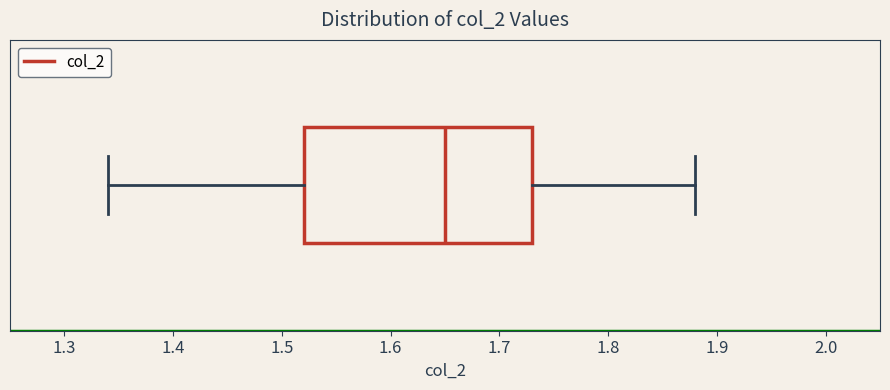

Where is the right edge of the box on the x-axis? The values are not printed on the chart, so give them approximately, as read against the axis.

1.73